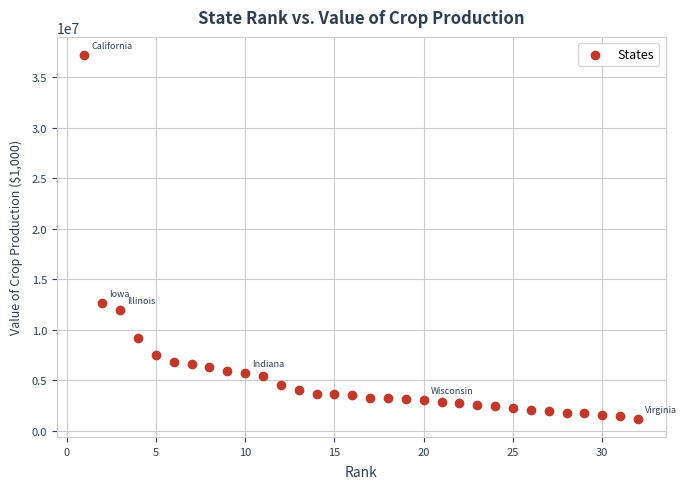

What Y value in the scatter plot is closest to 19207451?

12696478